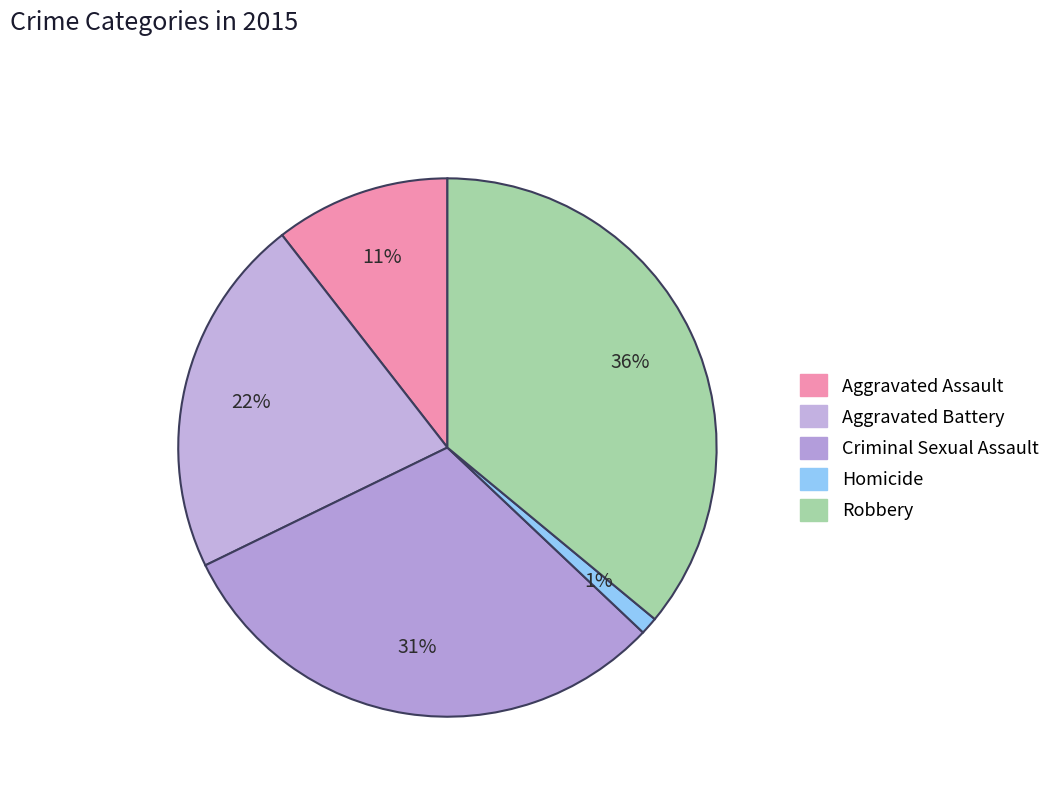

Does Aggravated Battery account for over 50% of the chart?

No